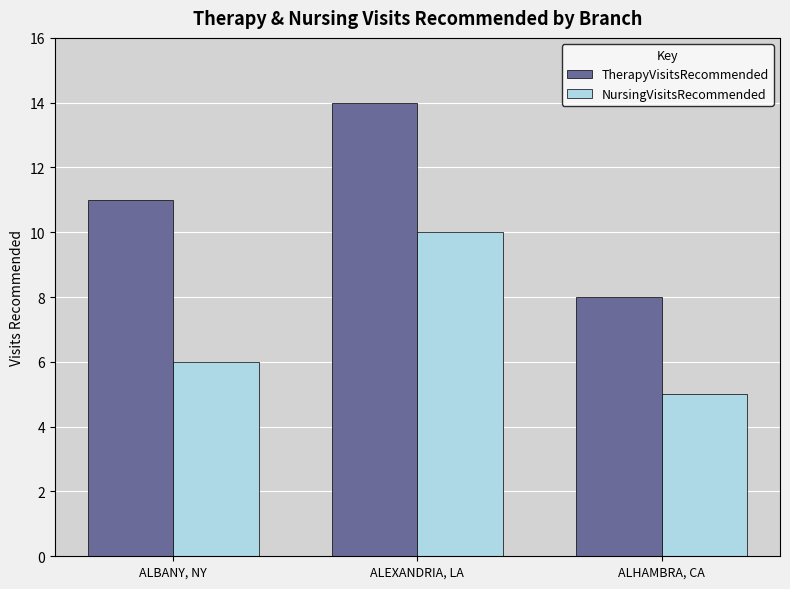

Count the number of data series in this chart.

2